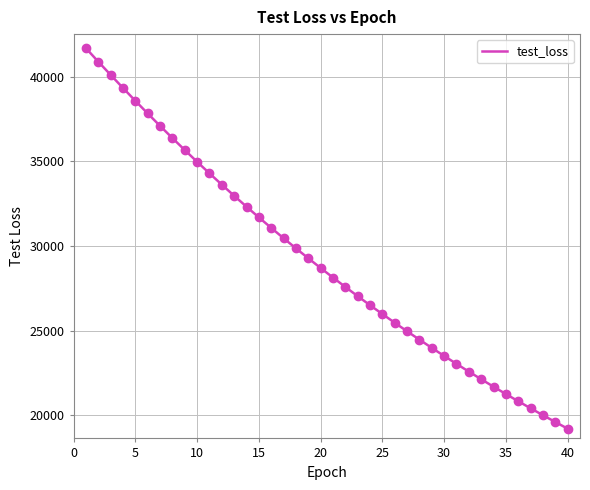

What is the greatest value displayed?

41691.4